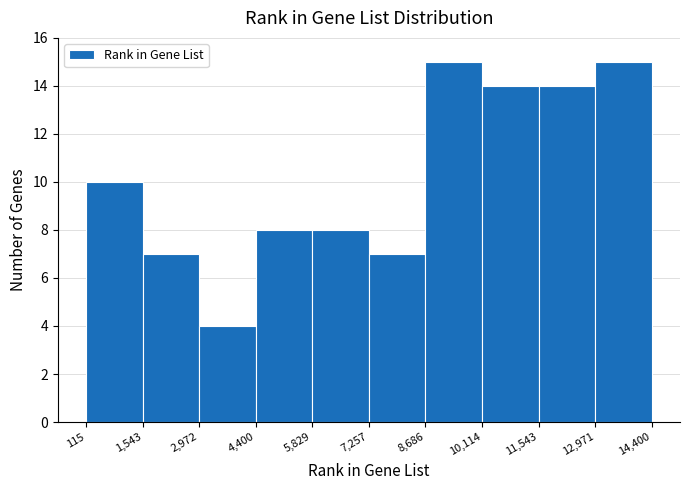

Reading left to right, list every bar in this chart as the range it spans on the x-axis followed by its height. The values are not printed on the chart, so give them approximately, as read against the axis.

115 to 1,543: 10
1,543 to 2,972: 7
2,972 to 4,400: 4
4,400 to 5,829: 8
5,829 to 7,257: 8
7,257 to 8,686: 7
8,686 to 10,114: 15
10,114 to 11,543: 14
11,543 to 12,971: 14
12,971 to 14,400: 15